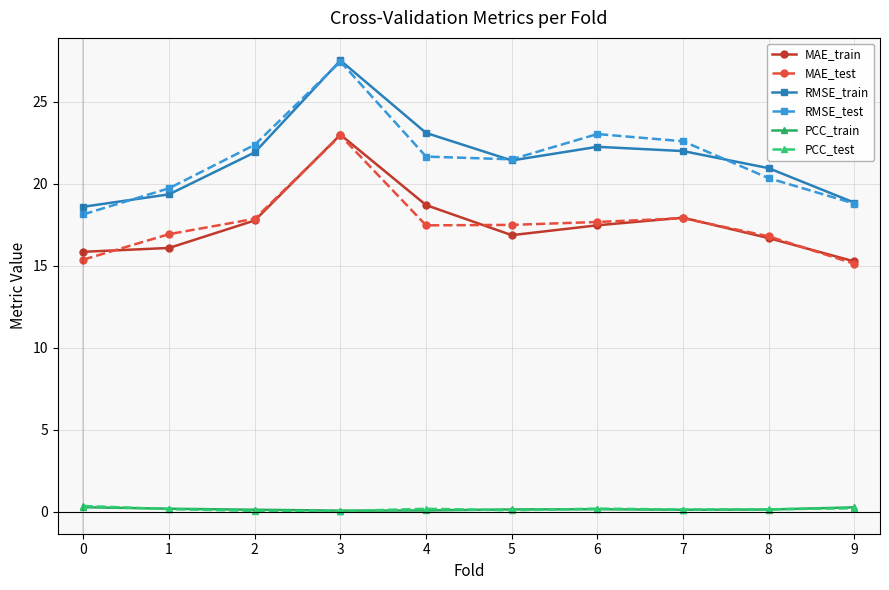

True or false: MAE_train has more than 0 points higher than both neighbors.

True